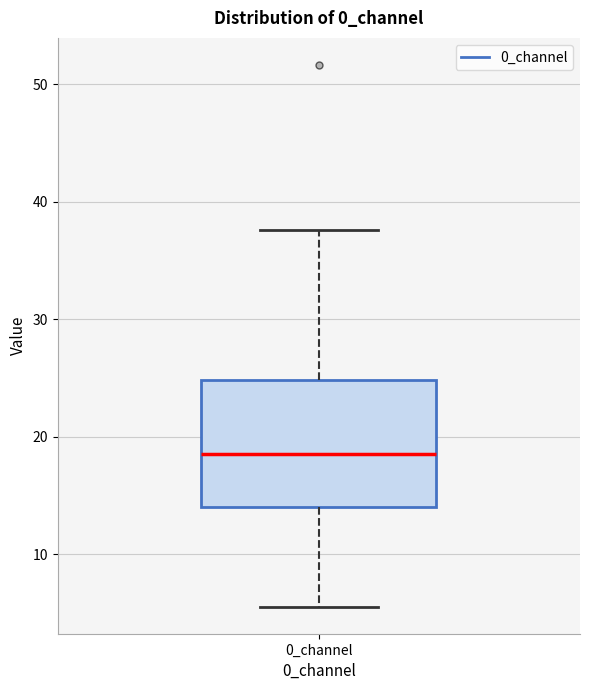

Read this box plot against the y-axis: the position of the median line, the range covered by the box, and the ends of both whiskers. The values are not printed on the chart, so give them approximately, as read against the axis.

median 19, box 14 to 25, whiskers 6 to 38